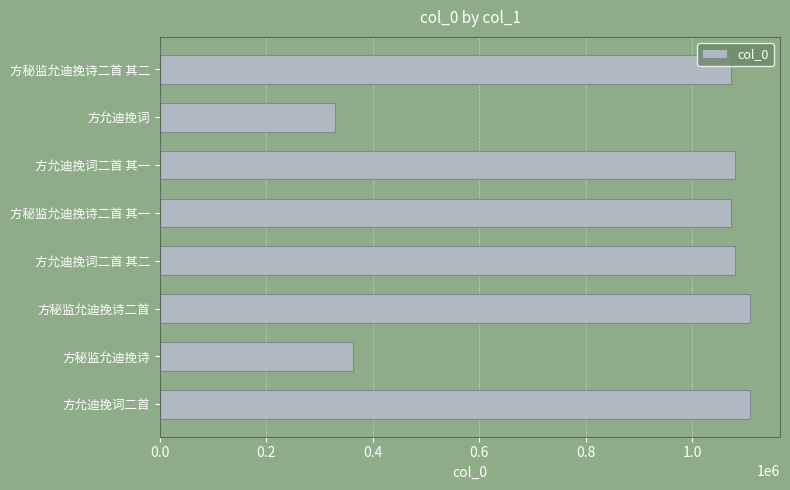

What is the average value?

901906